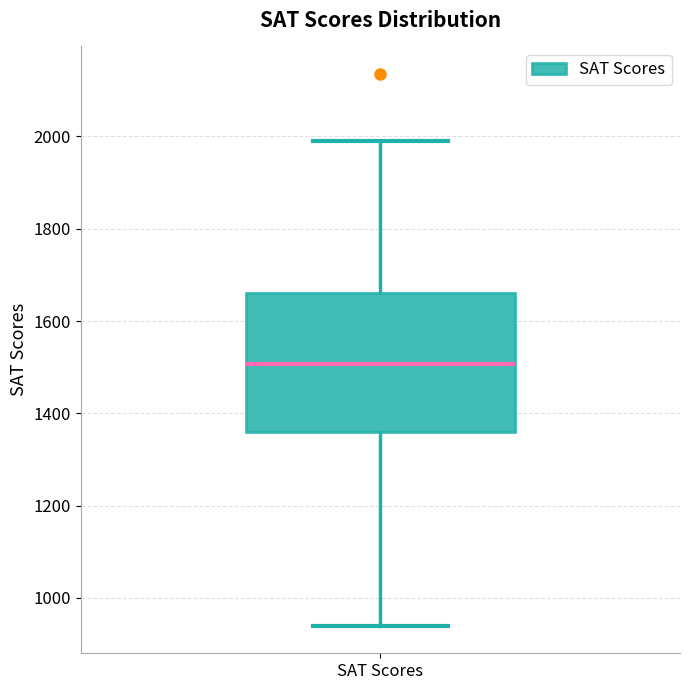

Read this box plot against the y-axis: the position of the median line, the range covered by the box, and the ends of both whiskers. The values are not printed on the chart, so give them approximately, as read against the axis.

median 1500, box 1360 to 1660, whiskers 940 to 2000